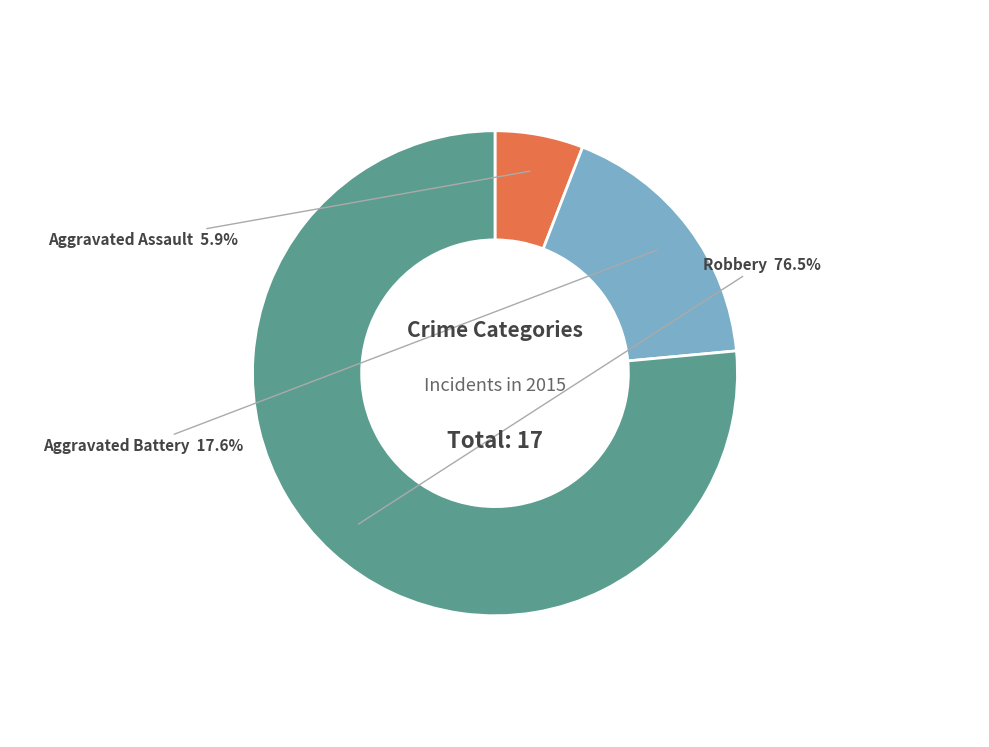

Is there a majority slice in this chart?

Yes